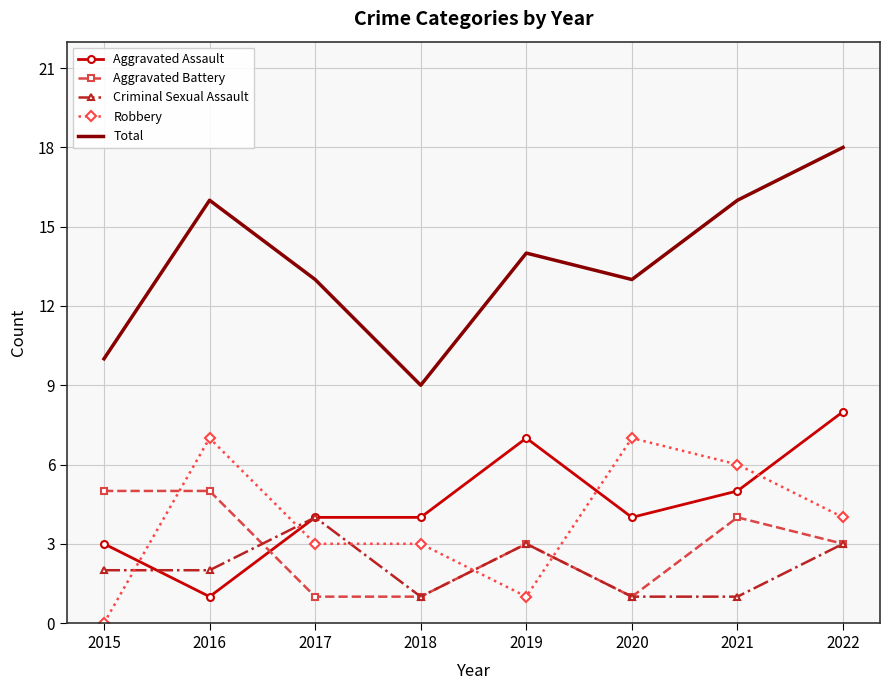

Is the value of Aggravated Battery at 2022 greater than the value of Criminal Sexual Assault at 2021?

Yes